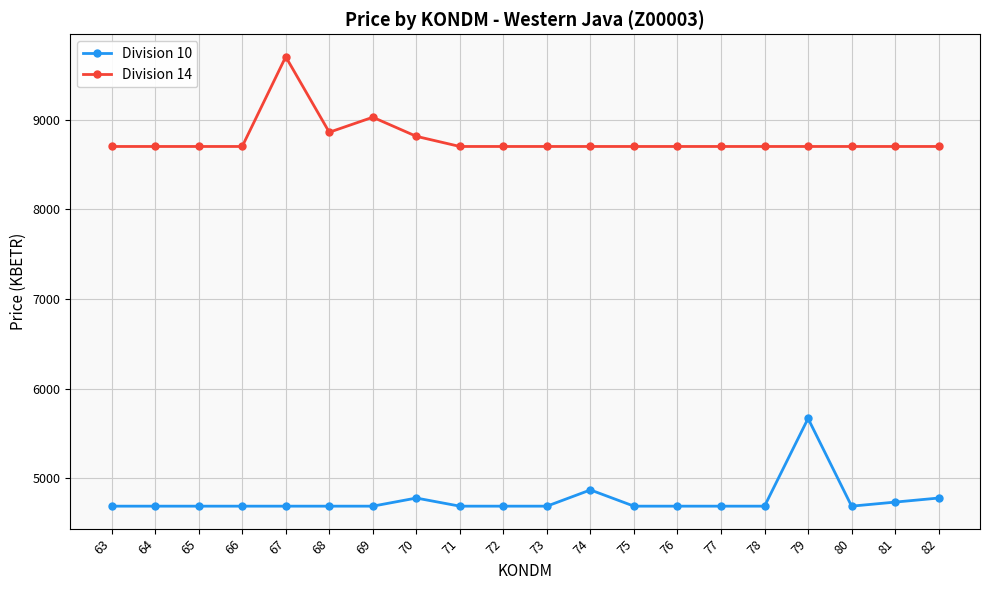

Read the Division 14 value at 63.

8703.5